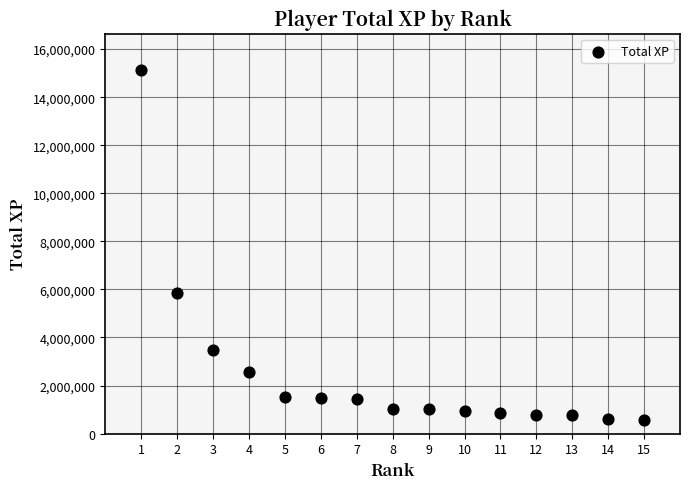

What is the range of X values (max minus min)?

14